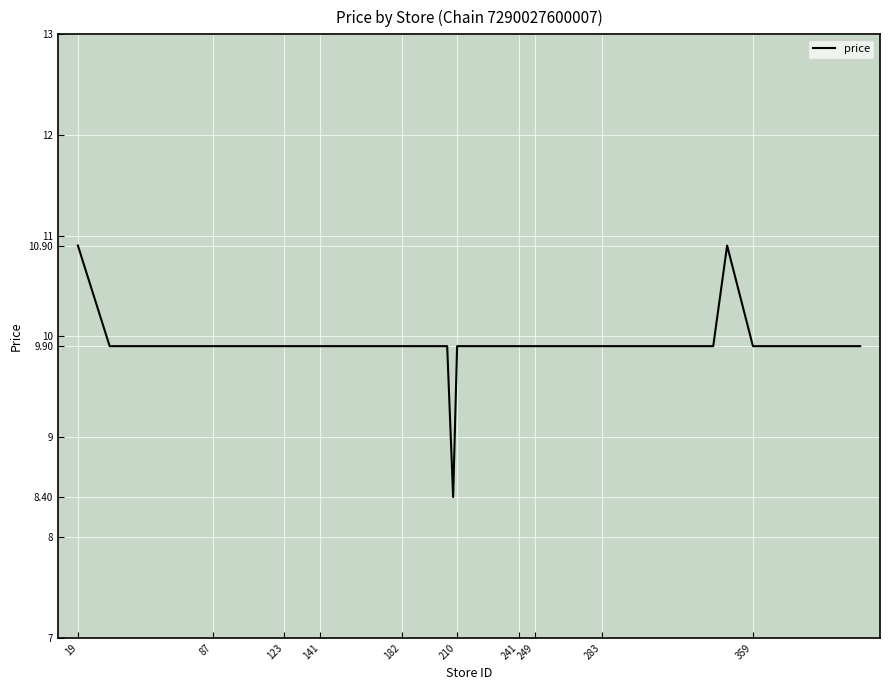

What is the minimum value shown in the chart?

8.4